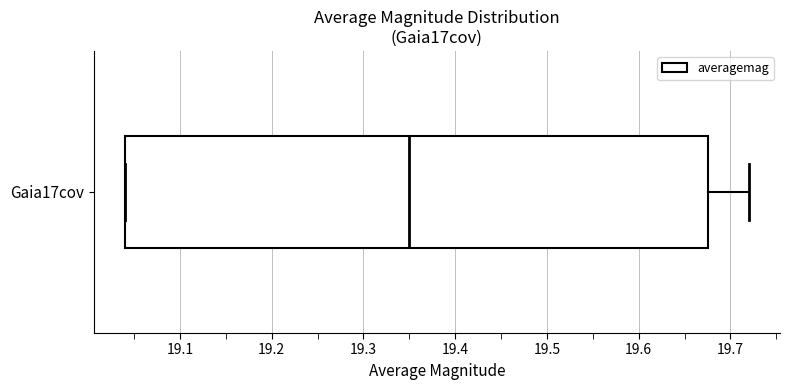

Where does the right whisker of the box for Gaia17cov end on the x-axis? The values are not printed on the chart, so give them approximately, as read against the axis.

19.72